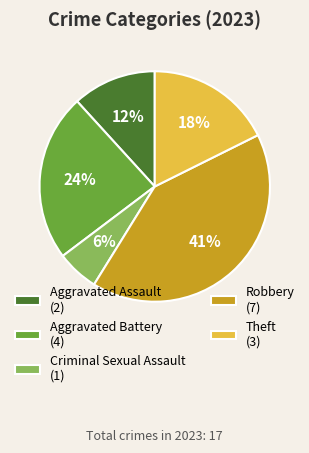

How many slices are in this pie chart?

5